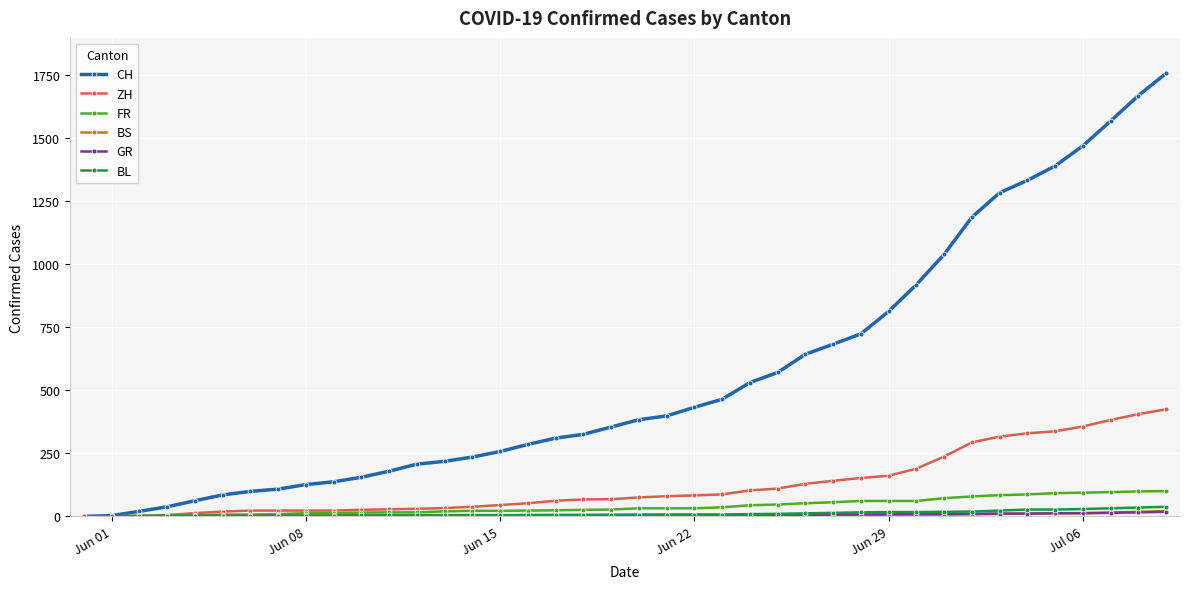

At how many categories does at least one series exceed 772?

11